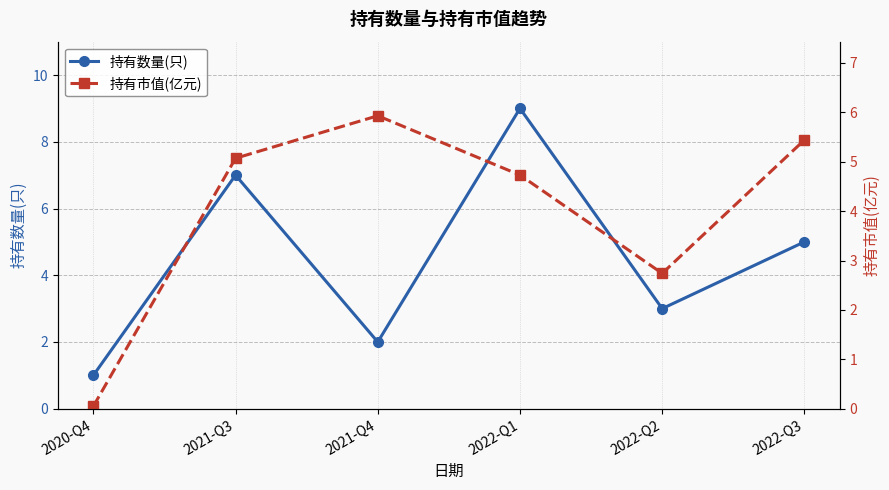

List the labels in order of 持有数量(只) value, smallest first.

2020-Q4, 2021-Q4, 2022-Q2, 2022-Q3, 2021-Q3, 2022-Q1